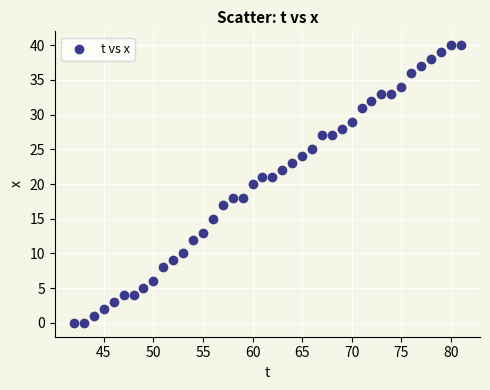

What is the range of X values (max minus min)?

39